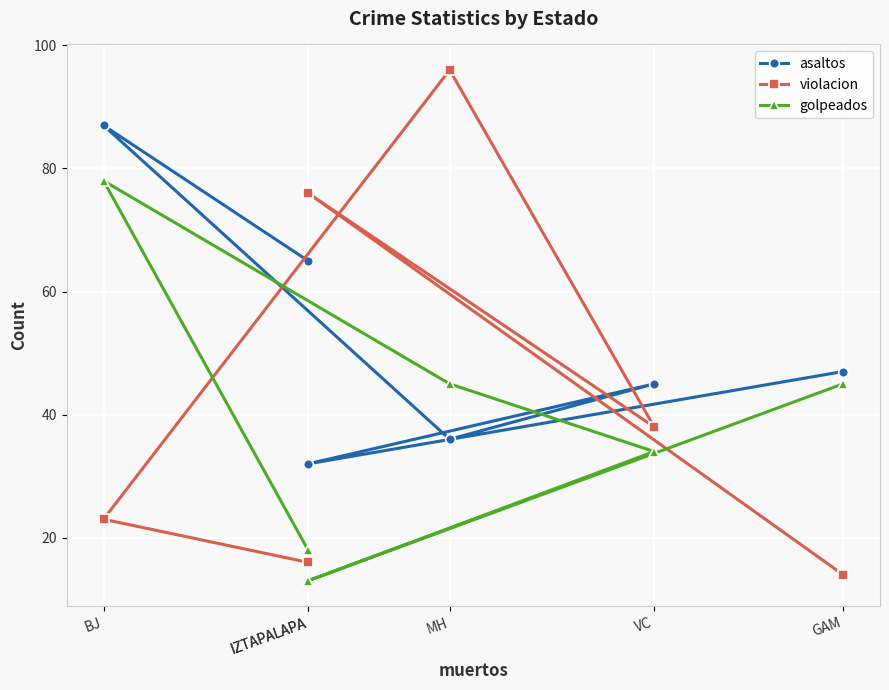

Which category has the highest value across all series?

MH